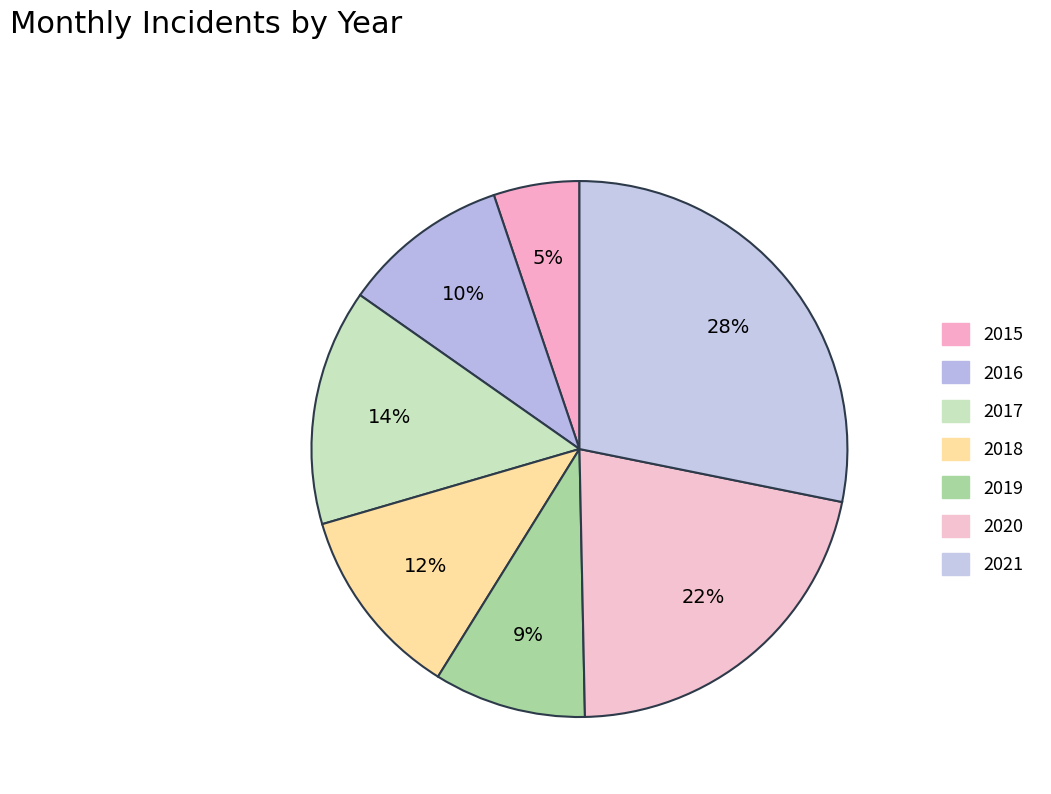

How many segments does this pie chart have?

7